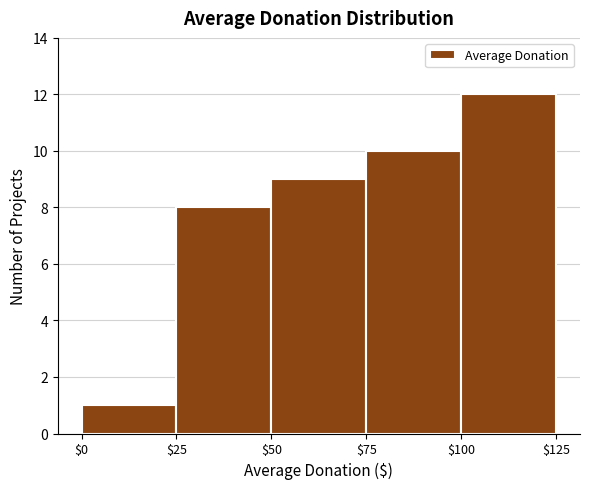

What is the height of the bar covering $0 to $25 on the x-axis? The values are not printed on the chart, so give them approximately, as read against the axis.

1